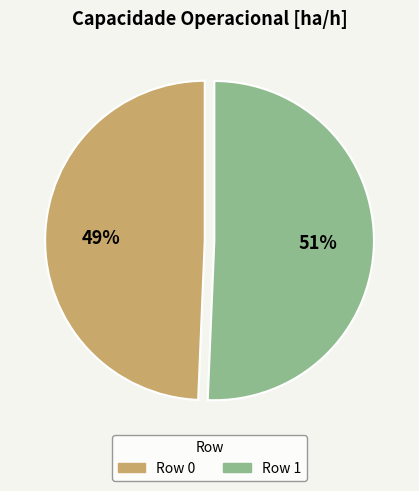

Which has a higher value, Row 0 or Row 1?

Row 1